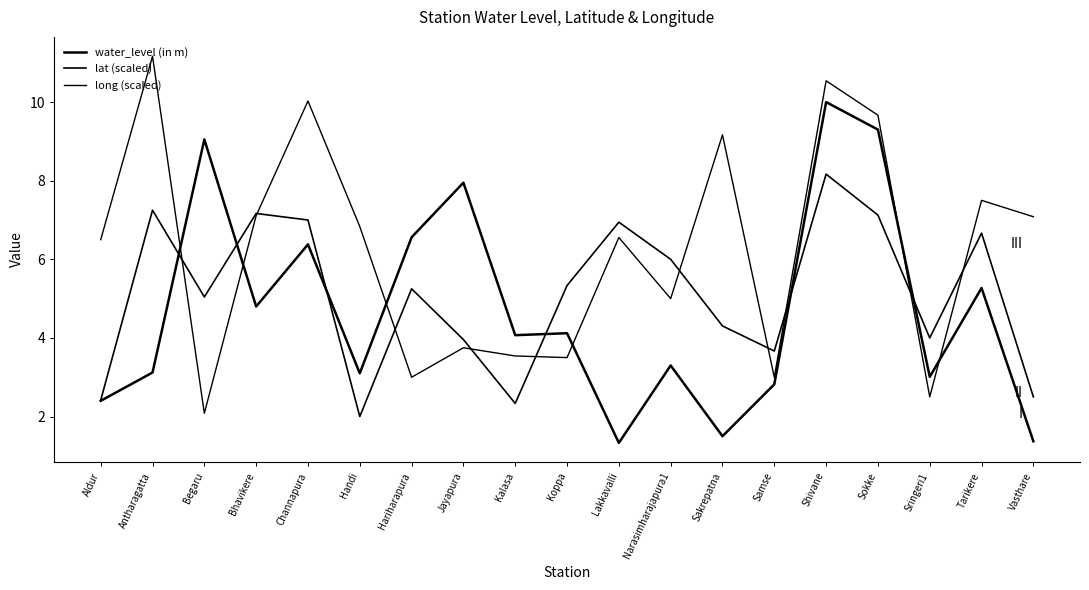

How many lines are shown in the chart?

3